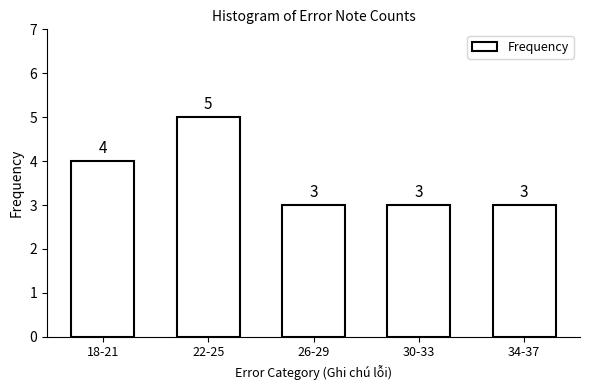

Reading left to right, list all the values displayed in this chart.

4	5	3	3	3